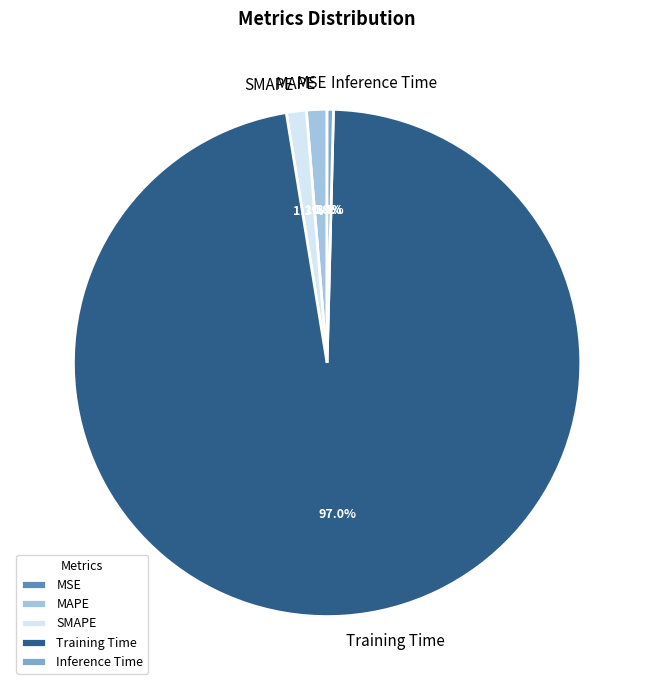

Do MAPE and SMAPE together represent more than half of the pie?

No